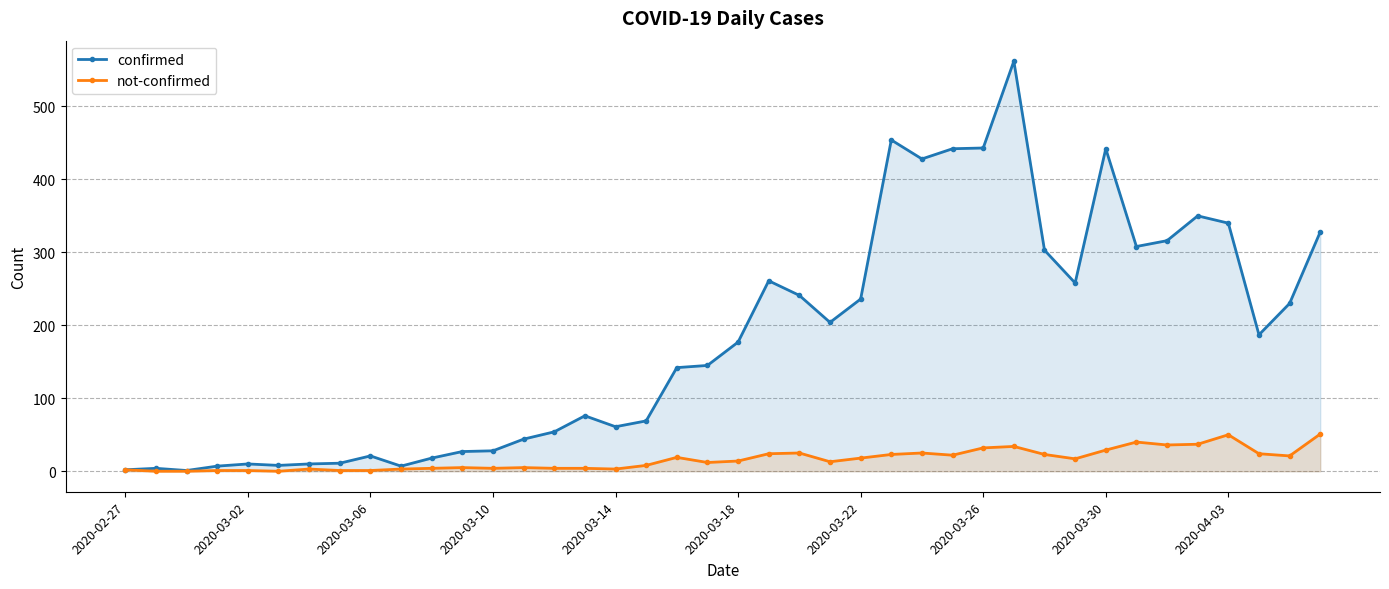

How many positive values does the not-confirmed series have?

37